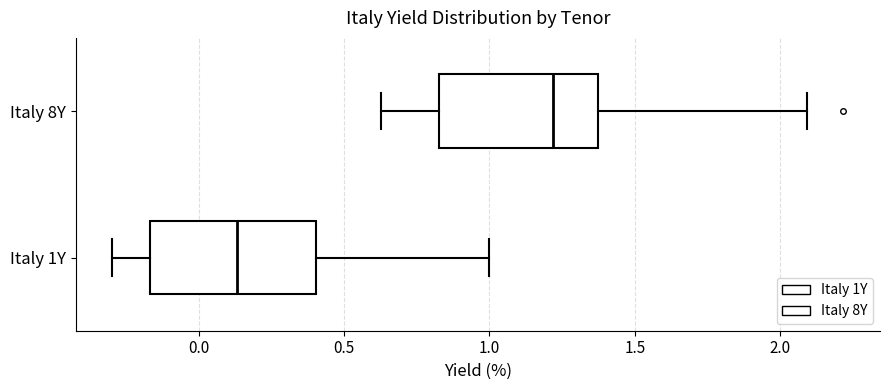

Which box's median line is the furthest to the left?

Italy 1Y